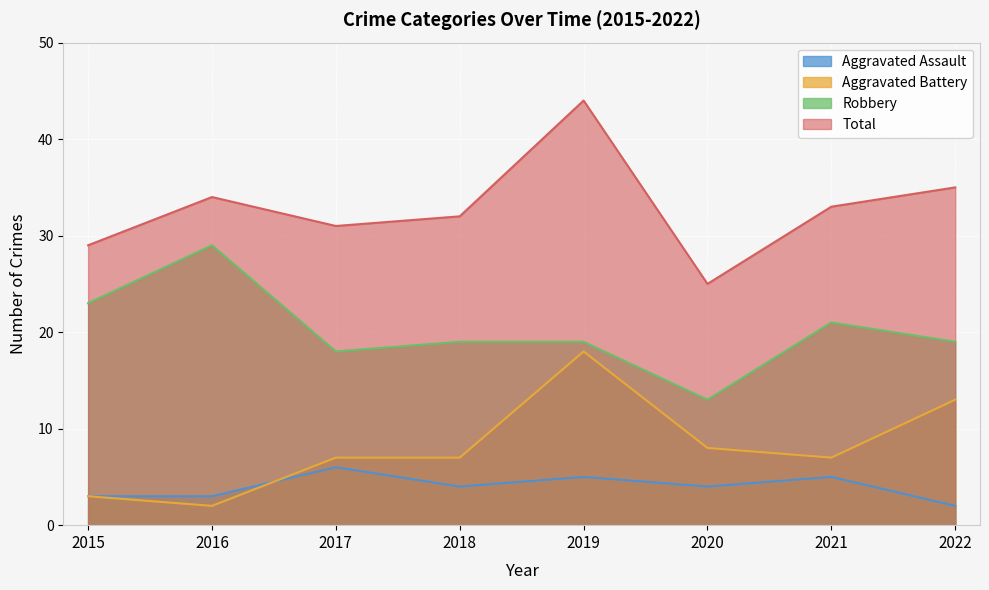

Rank the series at 2020 from lowest to highest value.

Aggravated Assault, Aggravated Battery, Robbery, Total